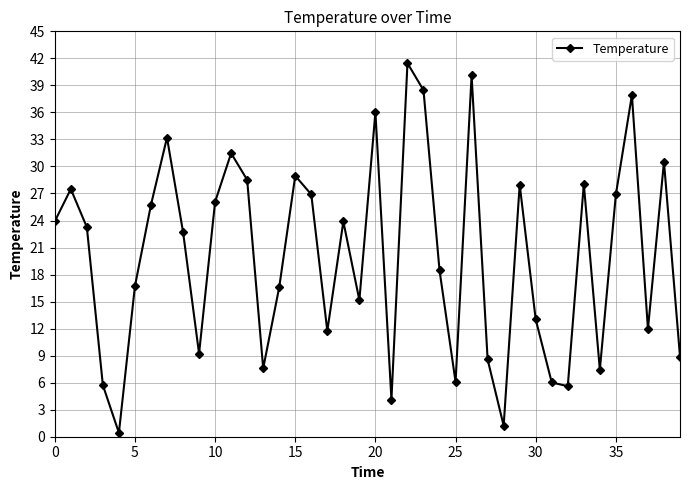

Does the chart have visible grid lines?

Yes